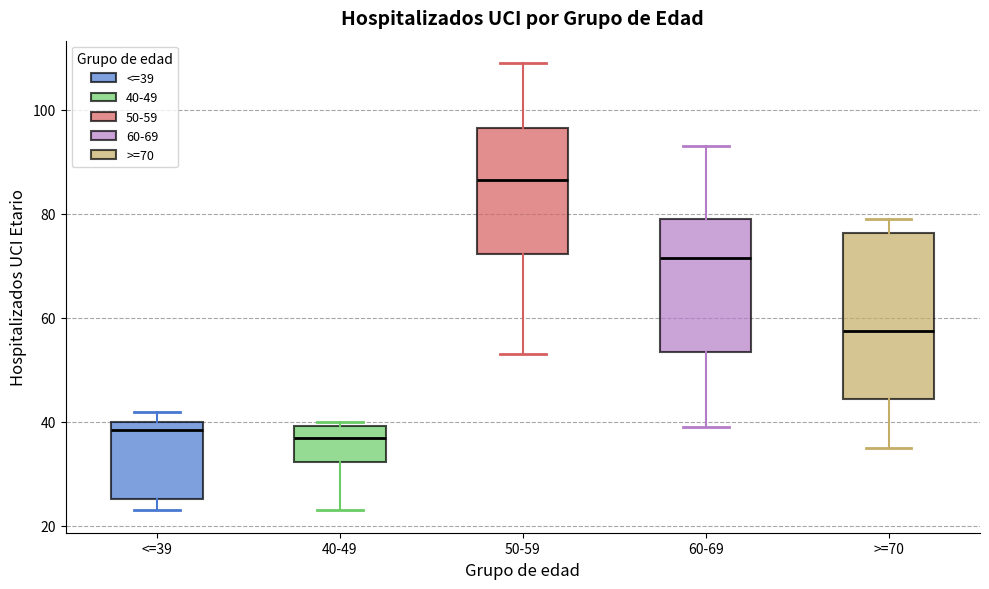

Reading left to right, transcribe this box plot: for each box, give where its median line is, the range the box spans, and where its two whiskers end, as read against the y-axis. The values are not printed on the chart, so give them approximately, as read against the axis.

<=39: median 38, box 26 to 40, whiskers 24 to 42
40-49: median 38, box 32 to 40, whiskers 24 to 40 (just above the box's upper edge)
50-59: median 86, box 72 to 96, whiskers 54 to 110
60-69: median 72, box 54 to 80, whiskers 40 to 94
>=70: median 58, box 44 to 76, whiskers 36 to 80